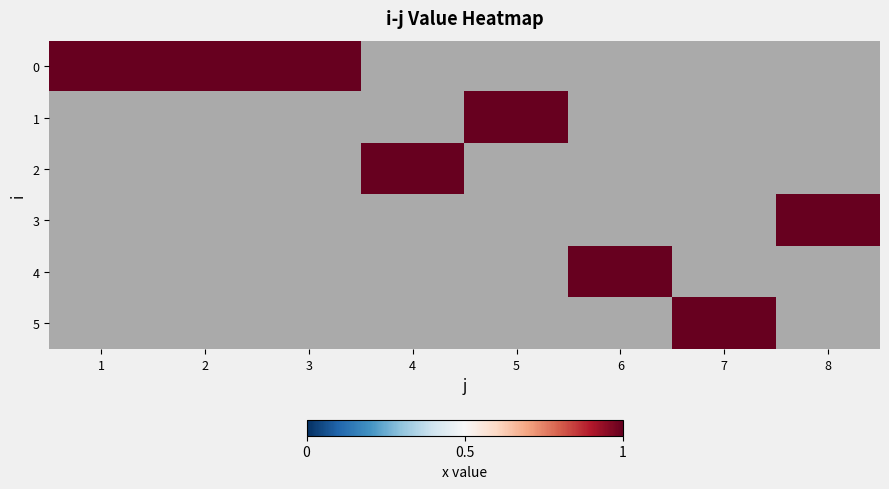

Where is 1 nearest to the value 0?

1